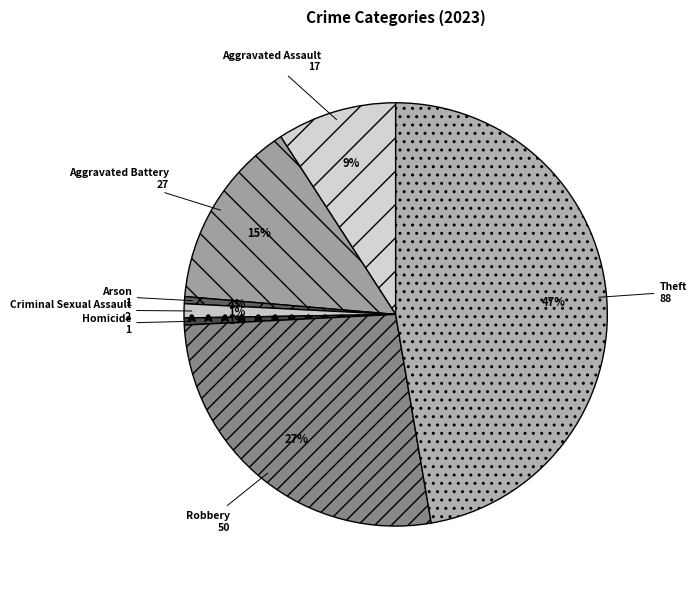

Is the sum of Aggravated Assault and Homicide greater than half?

No